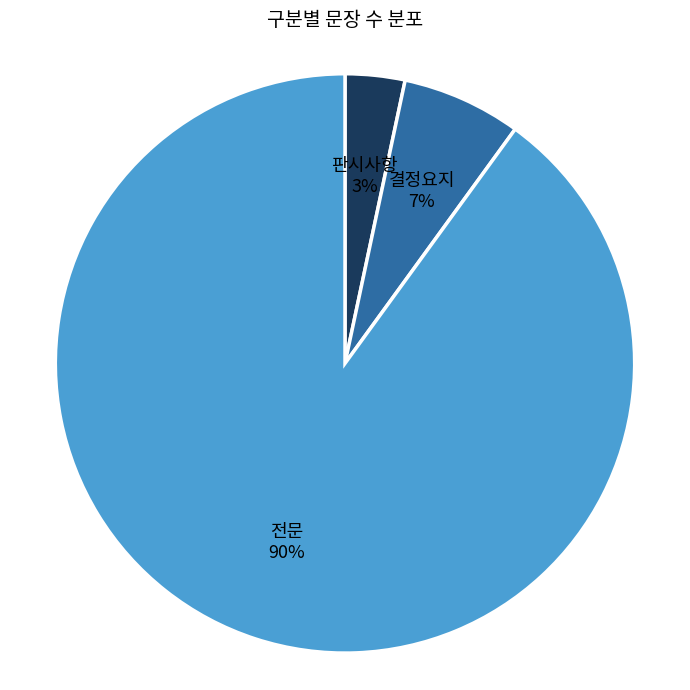

Is it true that 전문 is 90% of the pie?

True